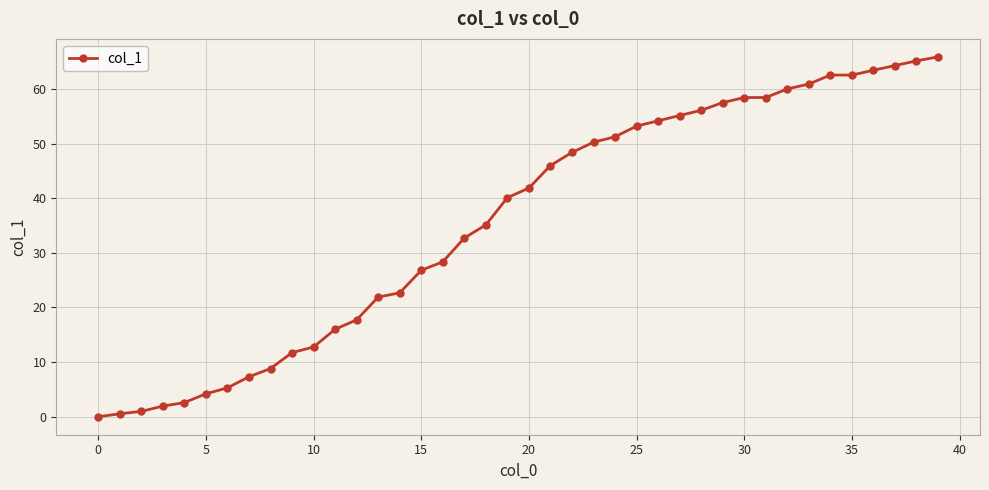

What is the value of the 18th point from the left?

32.7